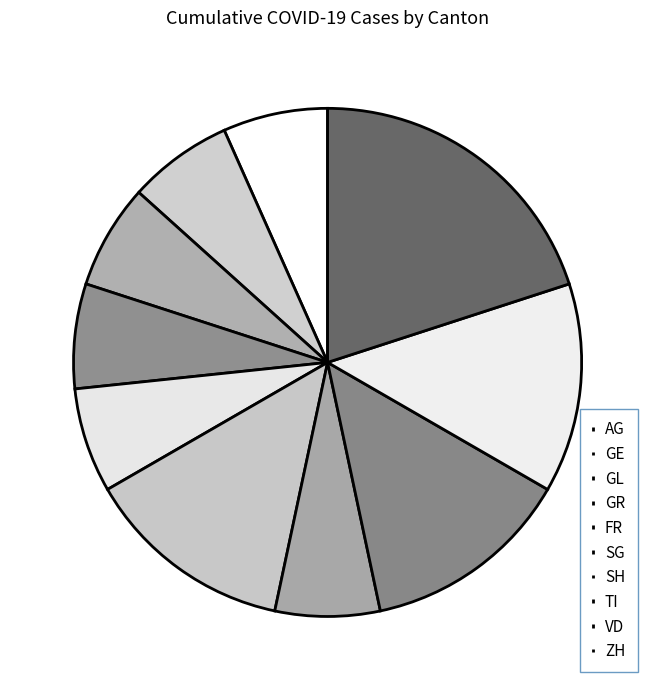

How many segments does this pie chart have?

10